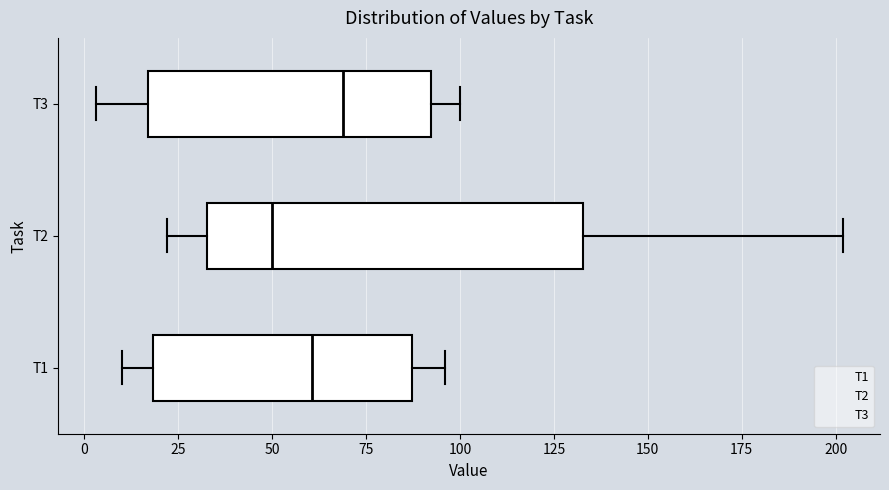

Where is the right edge of the box for T2 on the x-axis? The values are not printed on the chart, so give them approximately, as read against the axis.

135